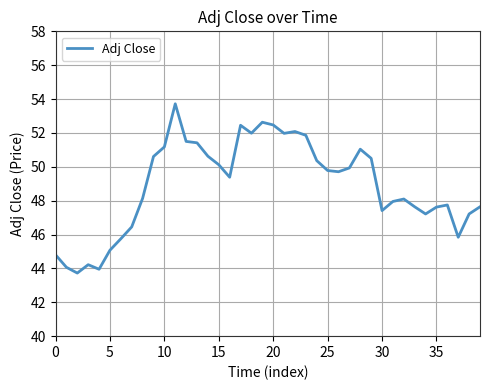

What is the difference between the maximum and minimum values?

10.0